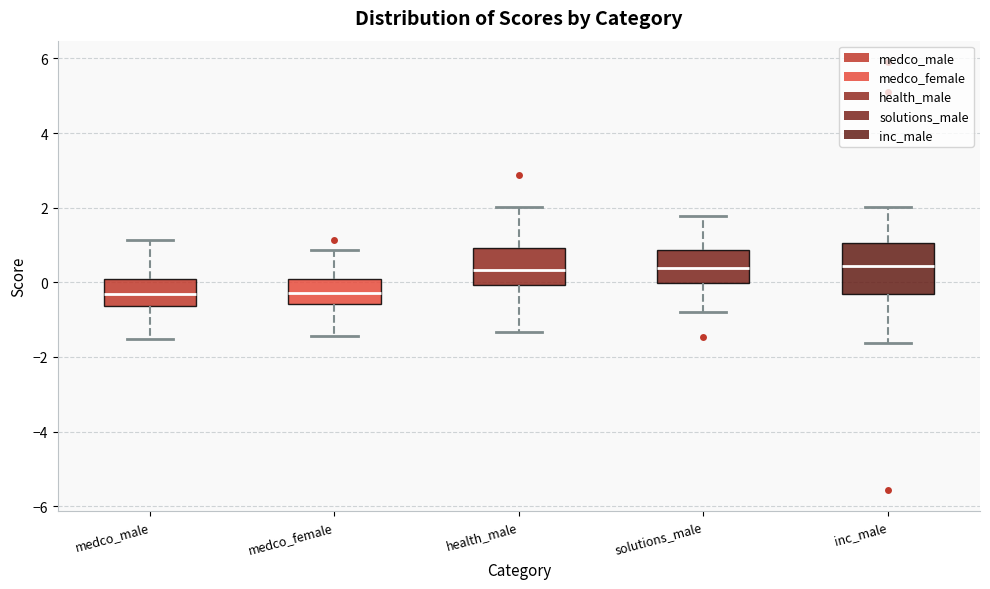

Reading left to right, read every box against the y-axis: the position of its median line, the range the box covers, and the ends of its whiskers. The values are not printed on the chart, so give them approximately, as read against the axis.

medco_male: median -0.4, box -0.6 to 0.0, whiskers -1.6 to 1.2
medco_female: median -0.2, box -0.6 to 0.0, whiskers -1.4 to 0.8
health_male: median 0.4, box 0.0 to 1.0, whiskers -1.4 to 2.0
solutions_male: median 0.4, box 0.0 to 0.8, whiskers -0.8 to 1.8
inc_male: median 0.4, box -0.4 to 1.0, whiskers -1.6 to 2.0